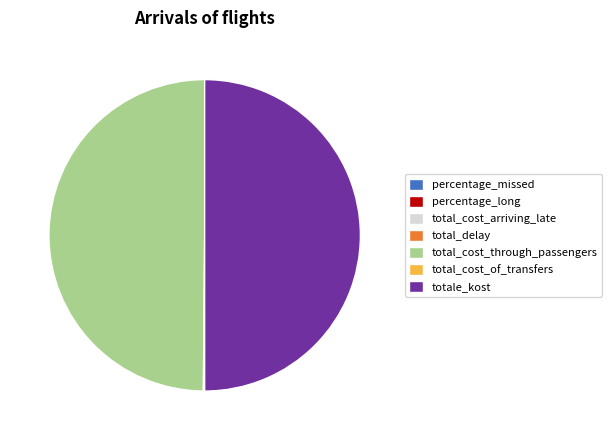

Which category accounts for the majority?

totale_kost